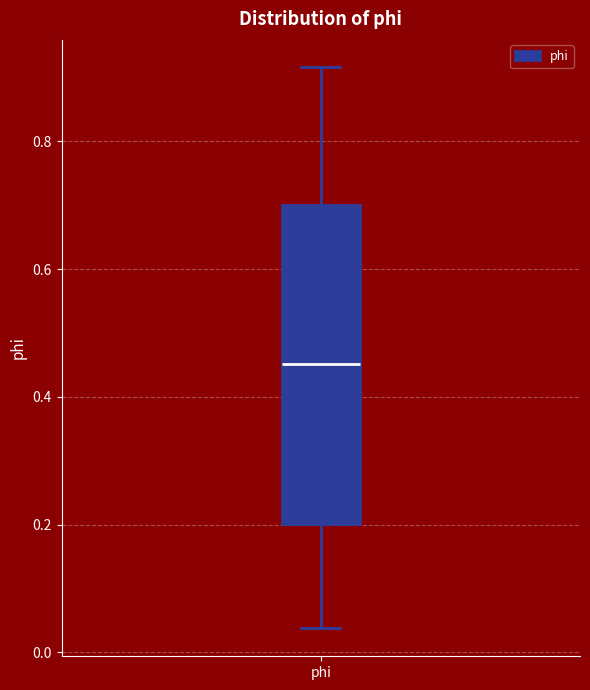

Read this box plot against the y-axis: the position of the median line, the range covered by the box, and the ends of both whiskers. The values are not printed on the chart, so give them approximately, as read against the axis.

median 0.46, box 0.20 to 0.70, whiskers 0.04 to 0.92